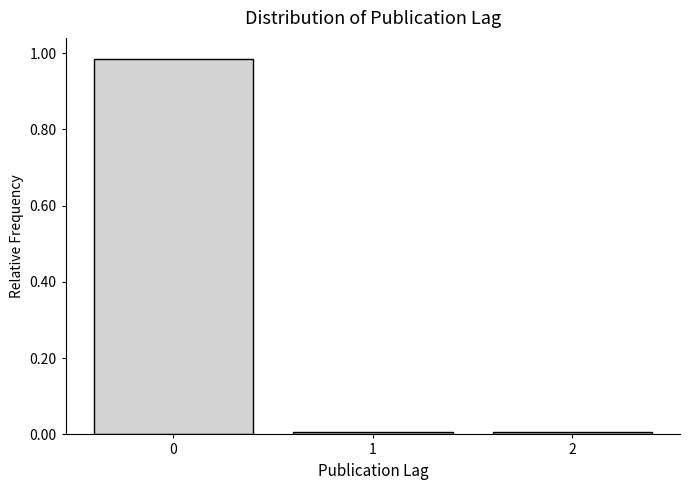

What is the average value?

0.3